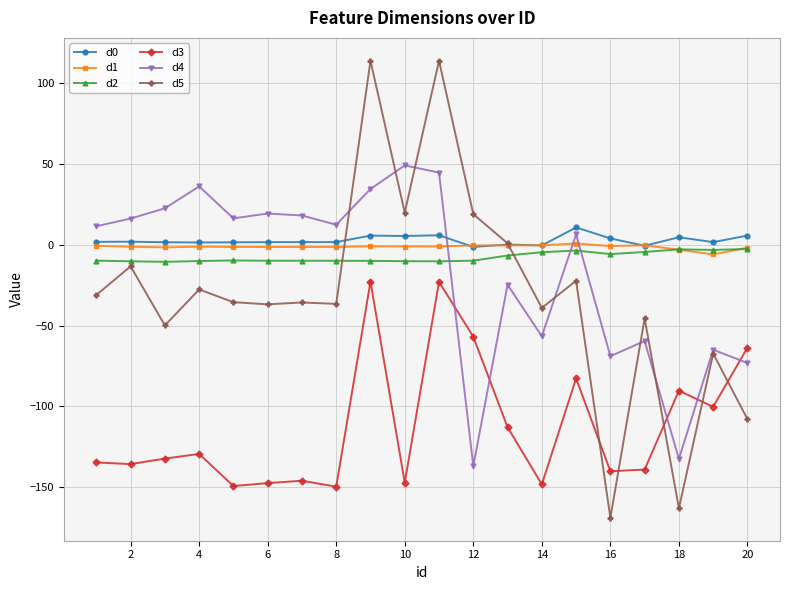

True or false: d1 and d3 intersect in this chart.

False